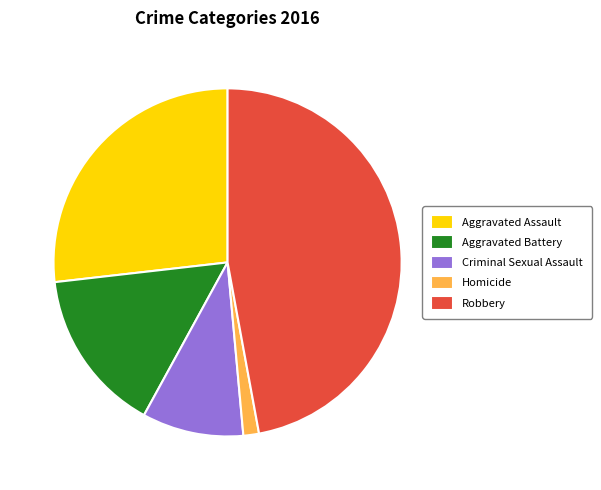

How many slices are in this pie chart?

5